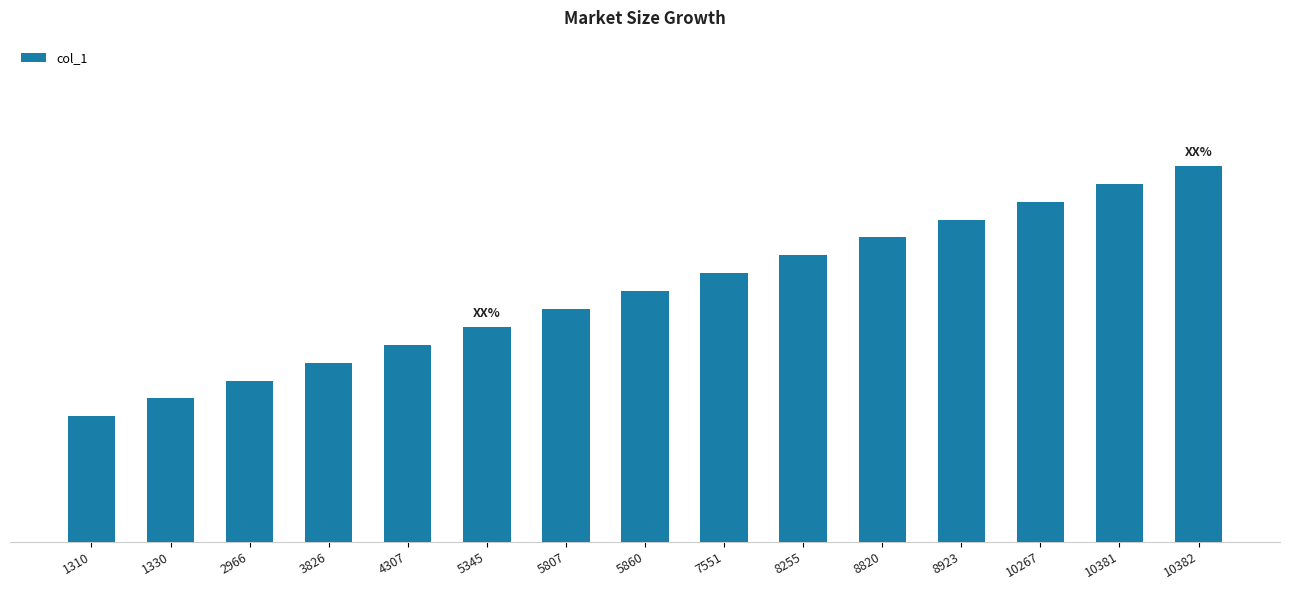

The value at 2966 is 0.5. True or false?

True